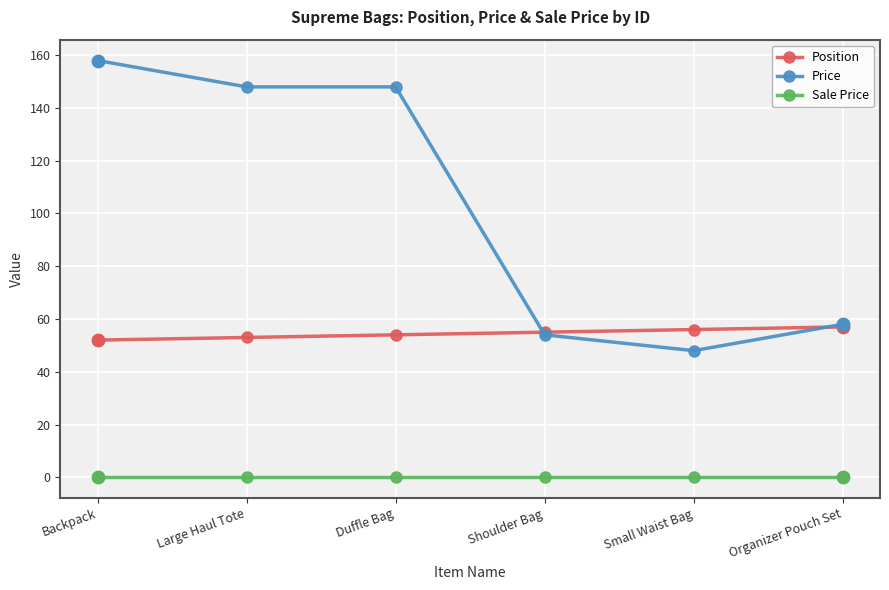

Is the value of Sale Price at Organizer Pouch Set greater than the value of Position at Shoulder Bag?

No